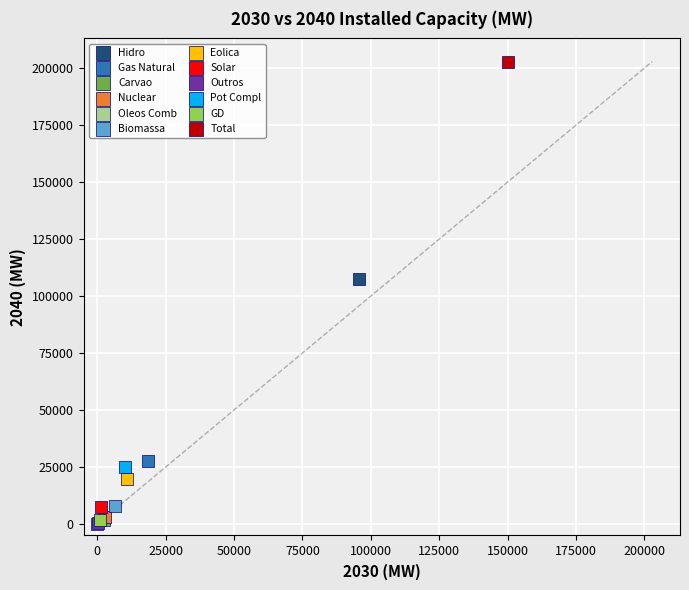

What are all the series names shown in the legend?

Hidro, Gas Natural, Carvao, Nuclear, Oleos Comb, Biomassa, Eolica, Solar, Outros, Pot Compl, GD, Total